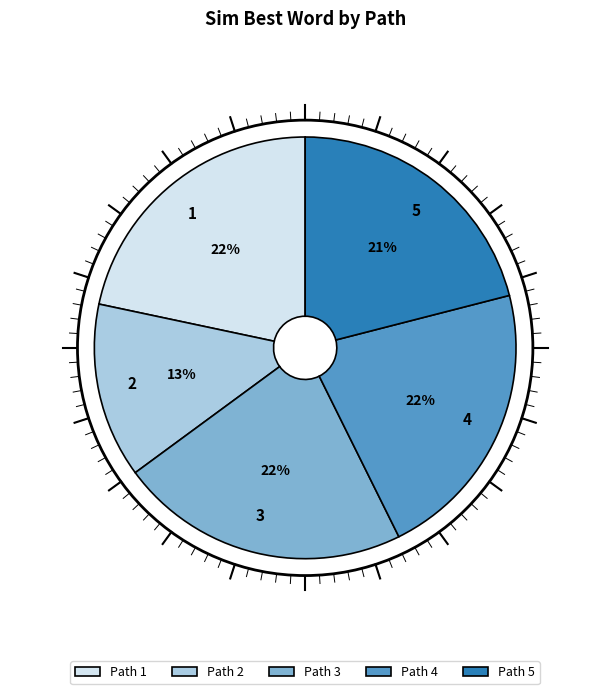

What percentage is the 1 slice, to the nearest percent?

22%